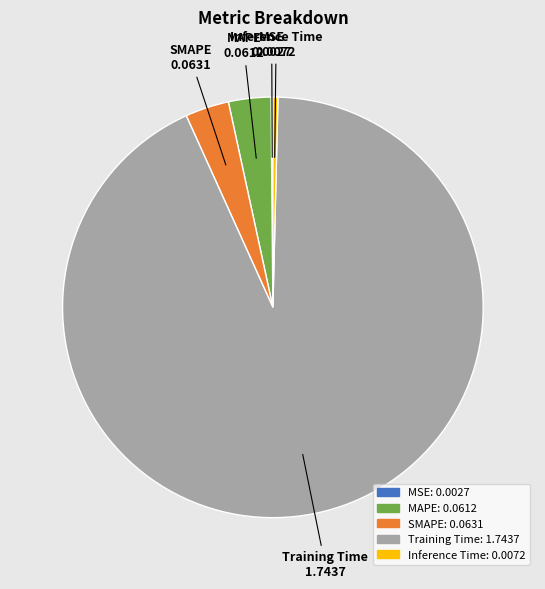

Between SMAPE and Training Time, which is larger?

Training Time